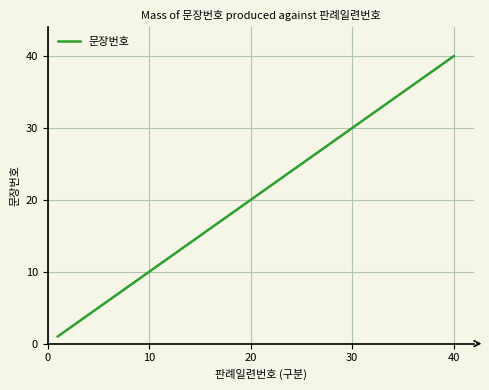

What is the difference between the maximum and minimum values?

39